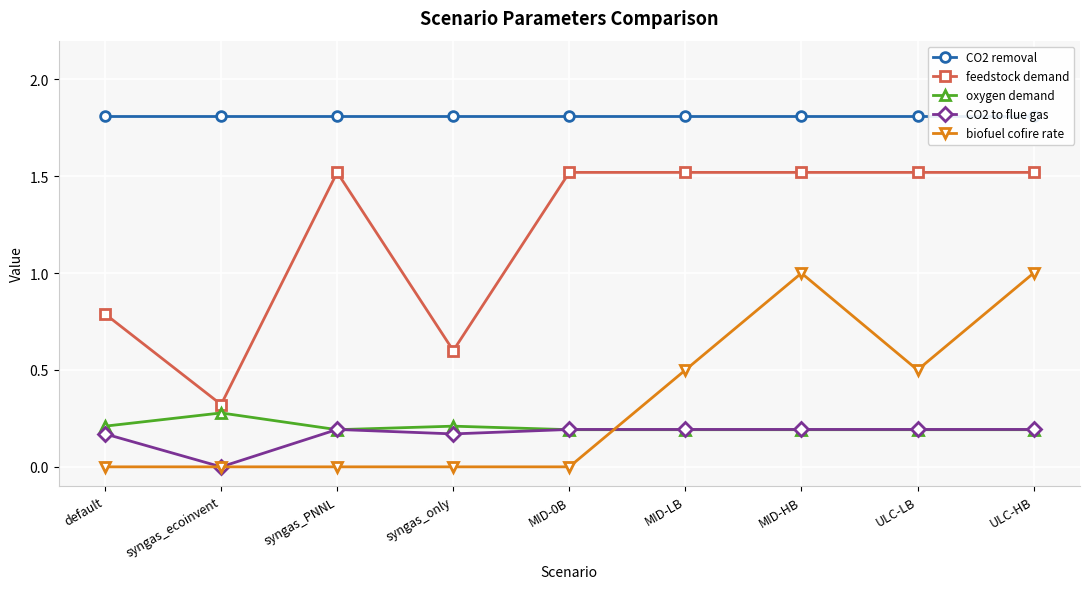

True or false: biofuel cofire rate and oxygen demand cross at least once.

True